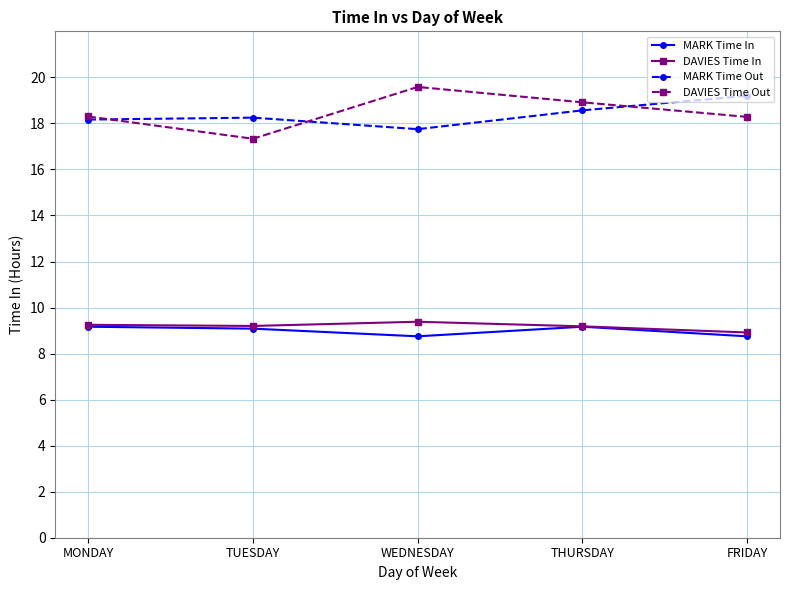

What is the sum of the DAVIES Time Out values at MONDAY and TUESDAY?

35.6